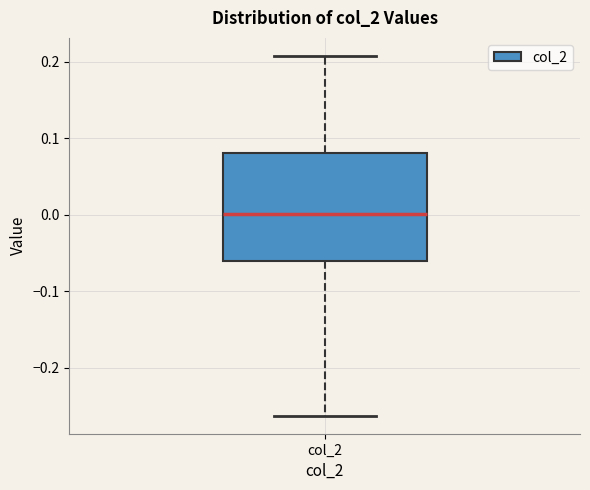

Read this box plot against the y-axis: the position of the median line, the range covered by the box, and the ends of both whiskers. The values are not printed on the chart, so give them approximately, as read against the axis.

median 0.00, box -0.06 to 0.08, whiskers -0.26 to 0.21